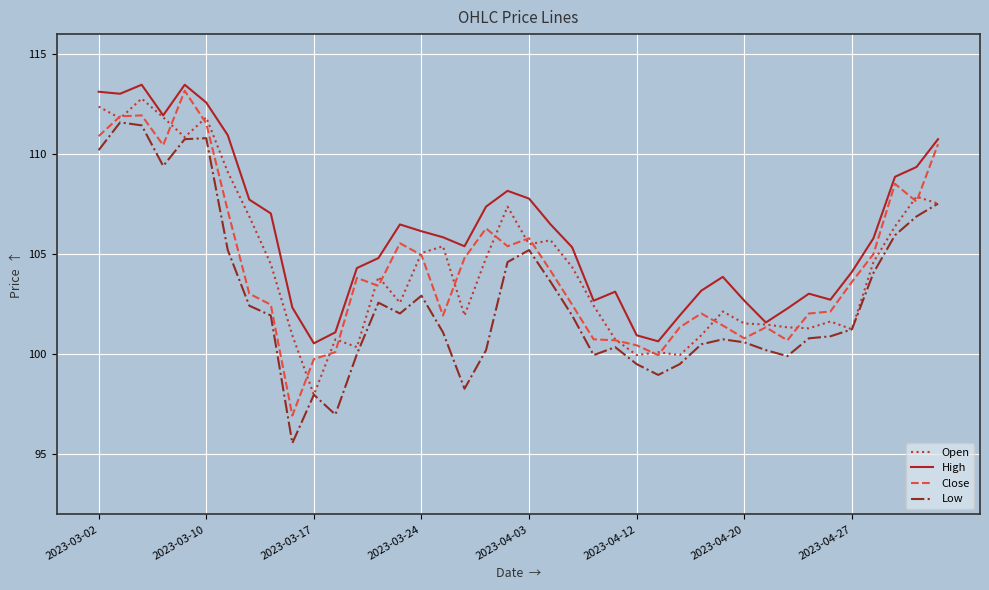

What is the greatest value displayed?

113.5